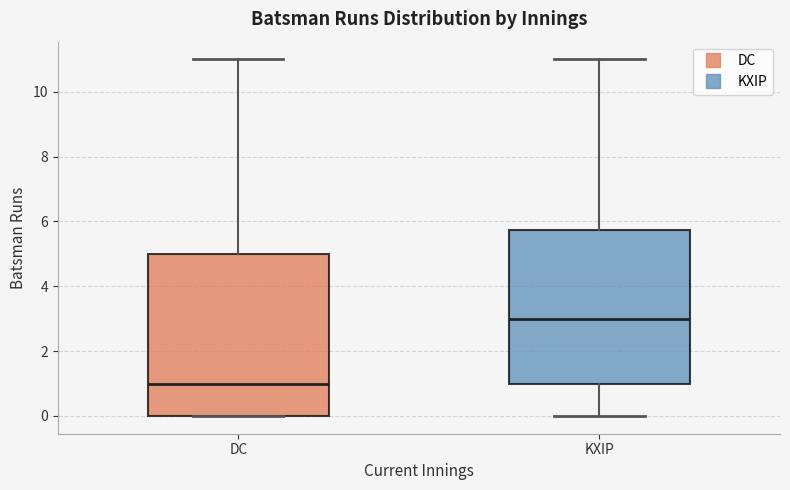

Where is the upper edge of the box for KXIP on the y-axis? The values are not printed on the chart, so give them approximately, as read against the axis.

5.8